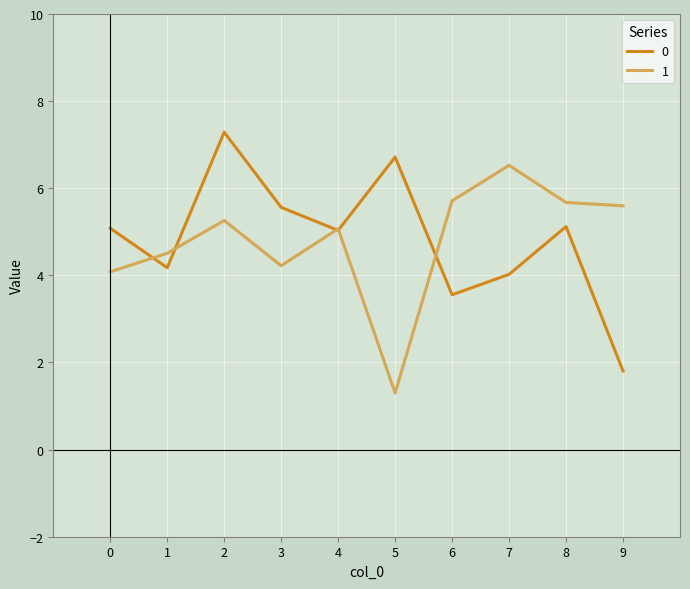

The value of 1 at 0 is 6.6. True or false?

False